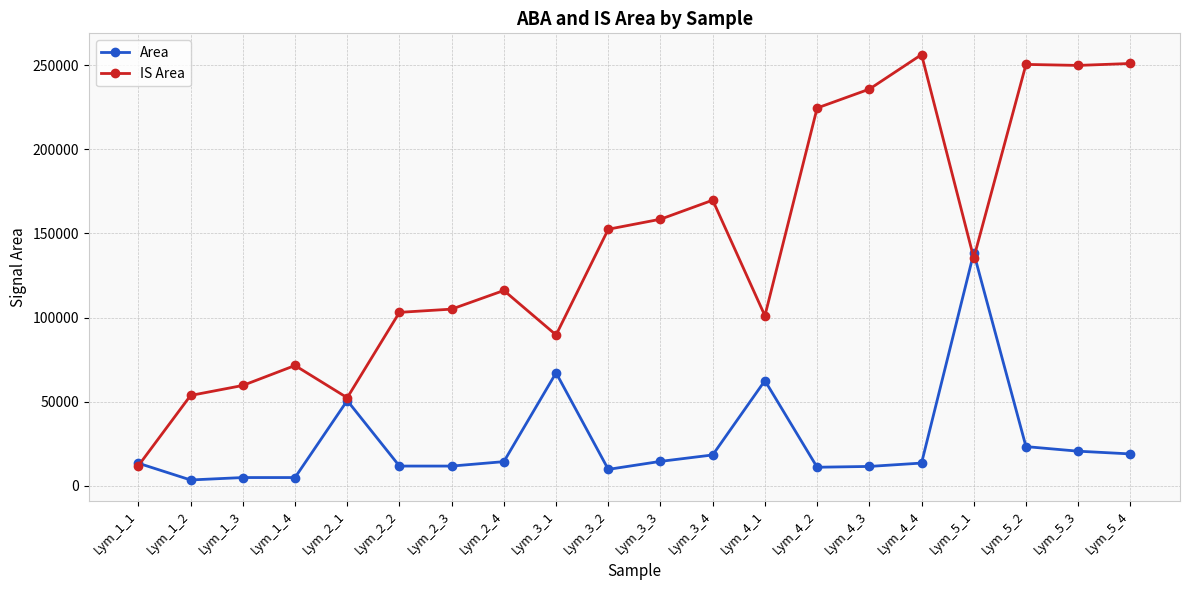

The Area series shows 13488 at Lym_1_1. True or false?

True